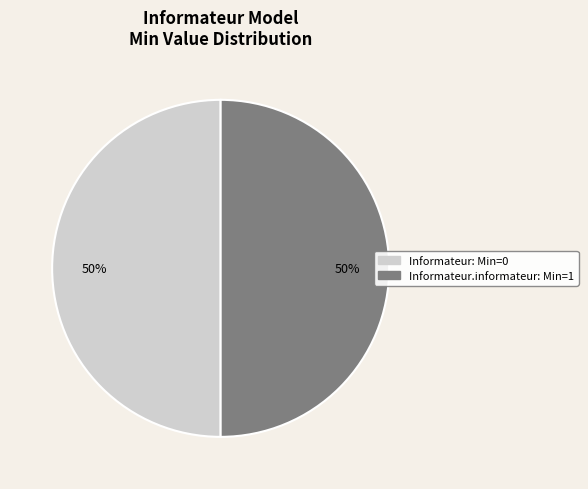

To the nearest percent, what is the average slice percentage?

50%